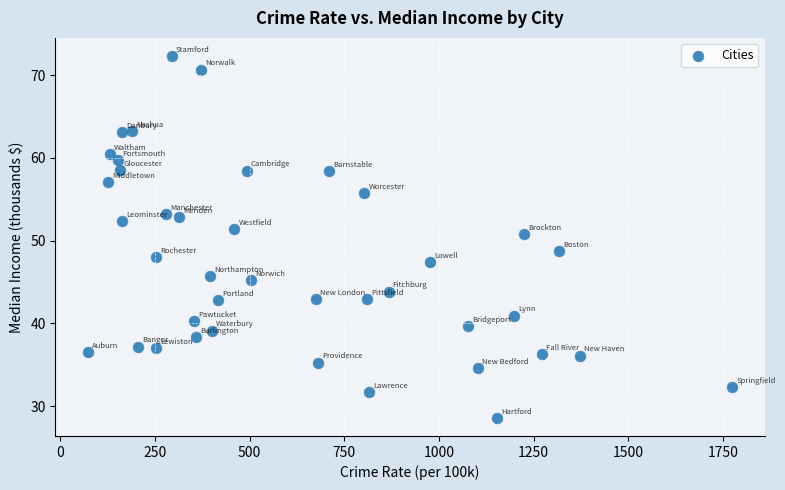

What Y value in the scatter plot is closest to 50?

50.8